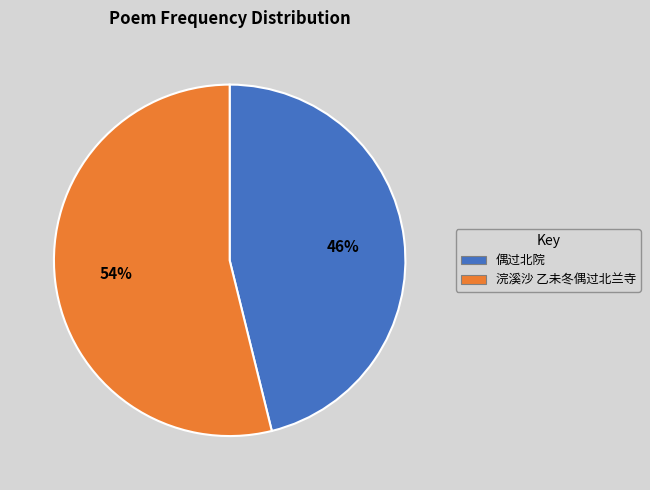

Which slice is the largest?

浣溪沙 乙未冬偶过北兰寺